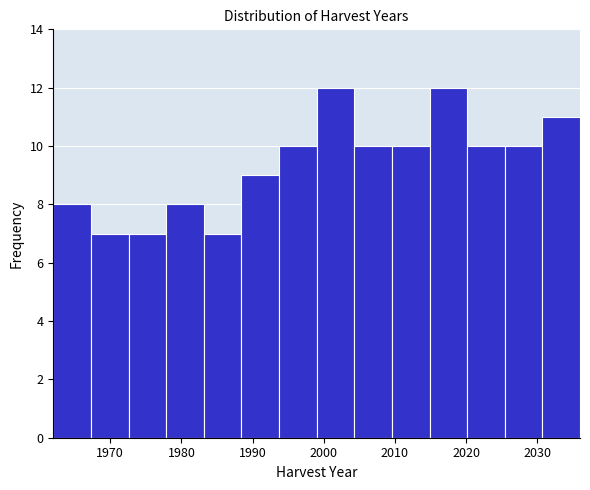

How tall is the bar that spans 1962 to 1967 on the x-axis? Neither the bar edges nor the heights are printed on the chart, so give them approximately, as read against the axes.

8